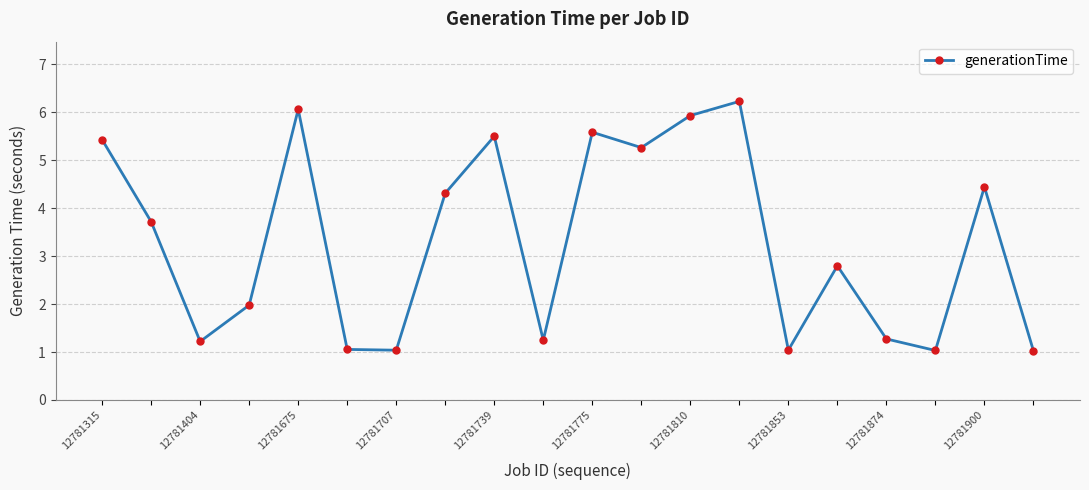

True or false: the data has more than 1 interior local peaks.

True